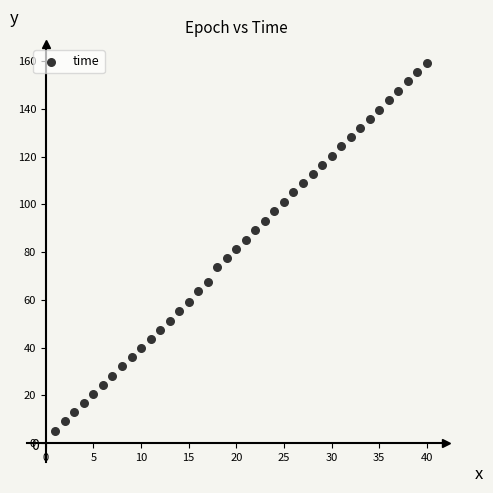

What is the range of X values (max minus min)?

39.0